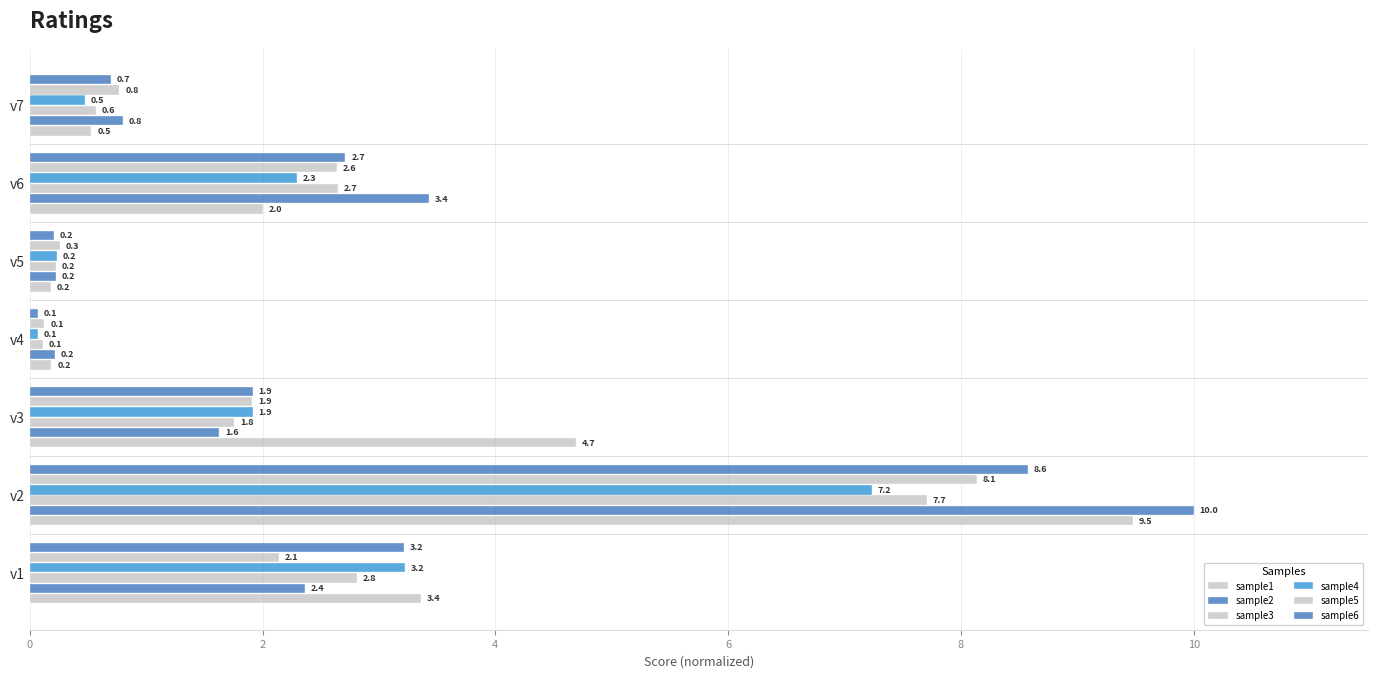

How many data points in sample1 are less than 2?

3